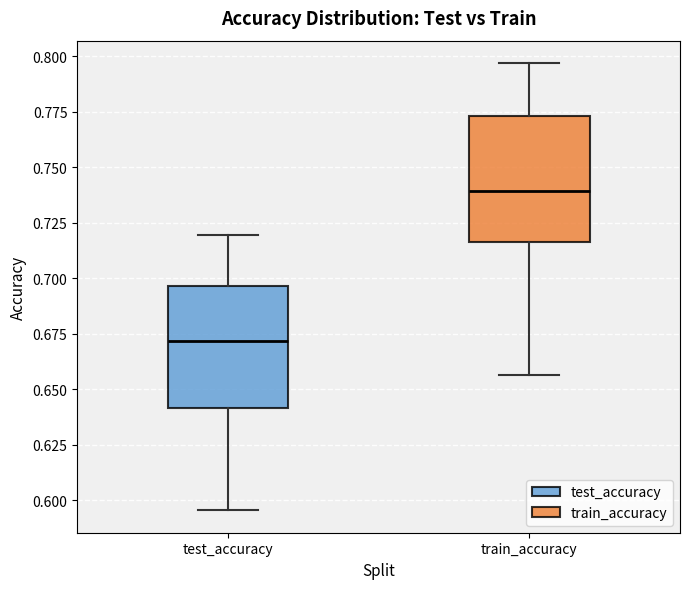

Reading left to right, transcribe this box plot: for each box, give where its median line is, the range the box spans, and where its two whiskers end, as read against the y-axis. The values are not printed on the chart, so give them approximately, as read against the axis.

test_accuracy: median 0.670, box 0.640 to 0.695, whiskers 0.595 to 0.720
train_accuracy: median 0.740, box 0.715 to 0.775, whiskers 0.655 to 0.795